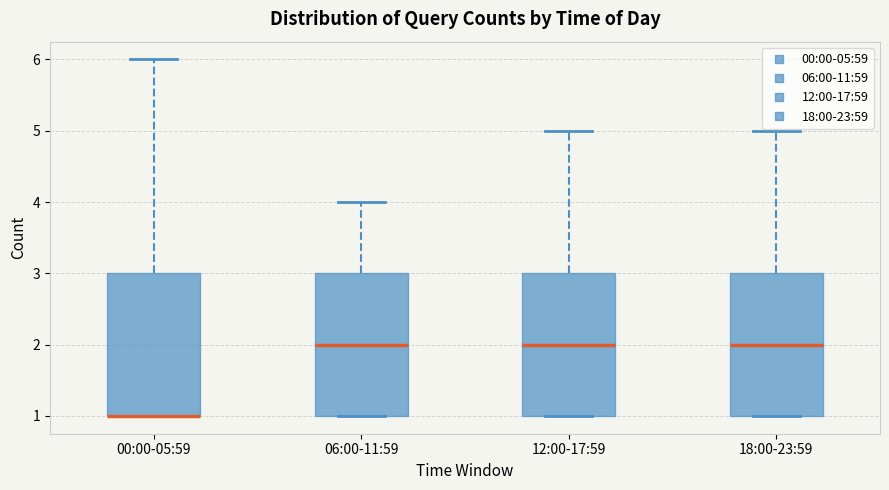

Reading left to right, transcribe this box plot: for each box, give where its median line is, the range the box spans, and where its two whiskers end, as read against the y-axis. The values are not printed on the chart, so give them approximately, as read against the axis.

00:00-05:59: median 1 (drawn on the box's lower edge), box 1 to 3, whiskers 1 to 6
06:00-11:59: median 2, box 1 to 3, whiskers 1 to 4
12:00-17:59: median 2, box 1 to 3, whiskers 1 to 5
18:00-23:59: median 2, box 1 to 3, whiskers 1 to 5